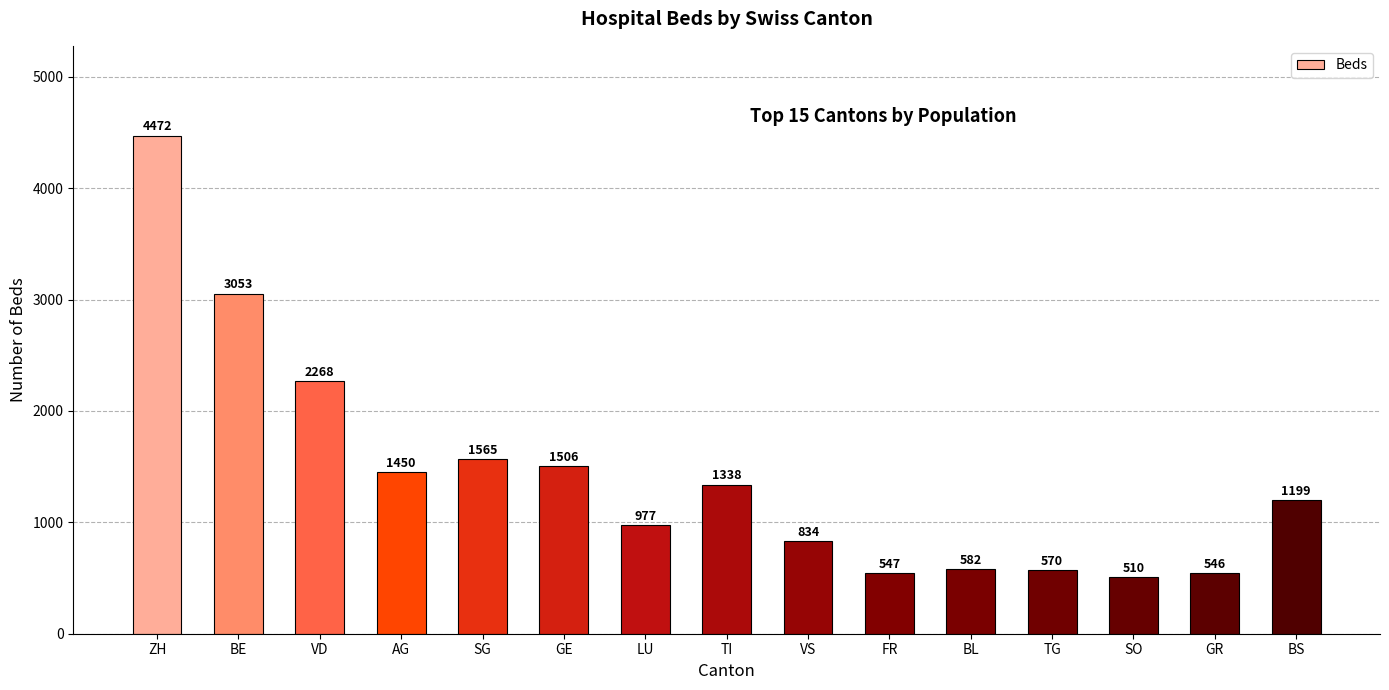

Which label corresponds to the smallest value in the chart?

SO